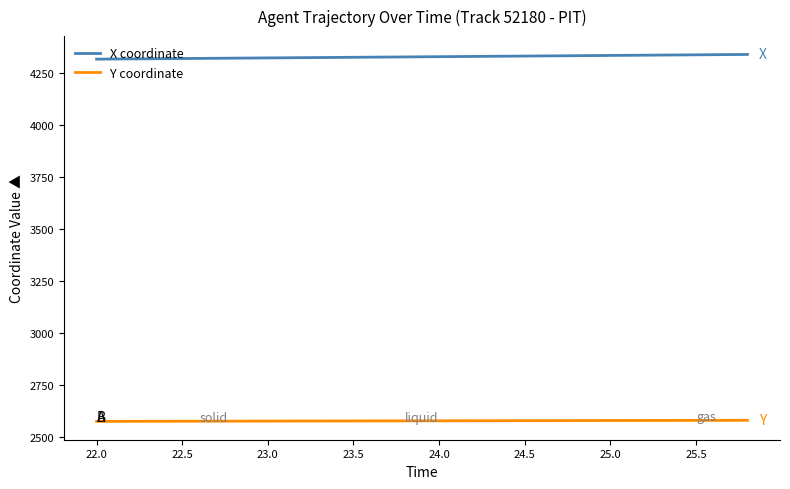

Which series has the largest range (max minus min)?

X coordinate